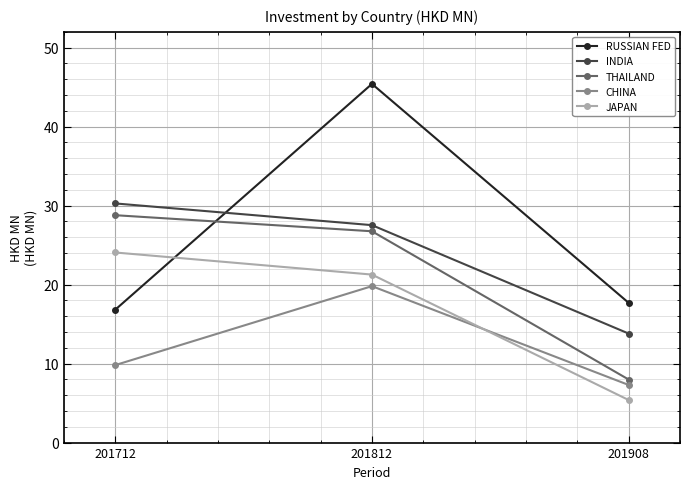

Read the RUSSIAN FED value at 201908.

17.7